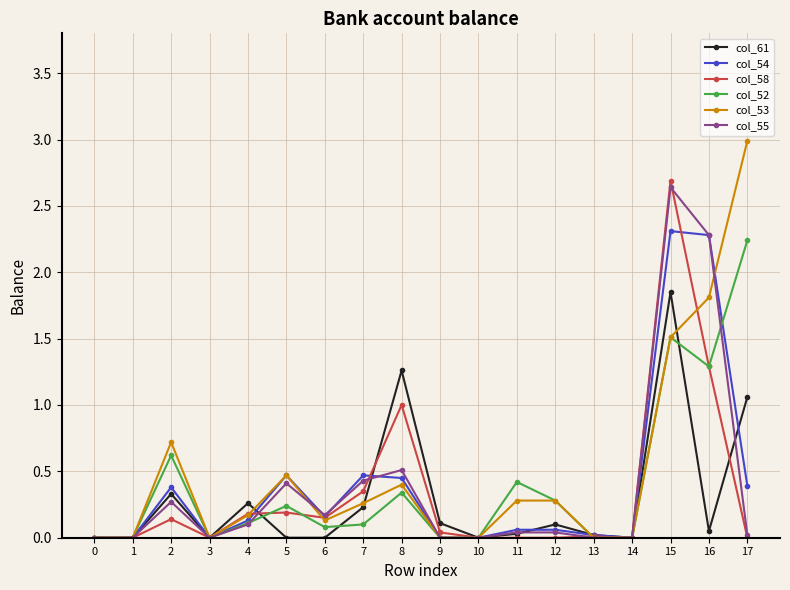

What is the approximate value of col_52 at 2?

0.6